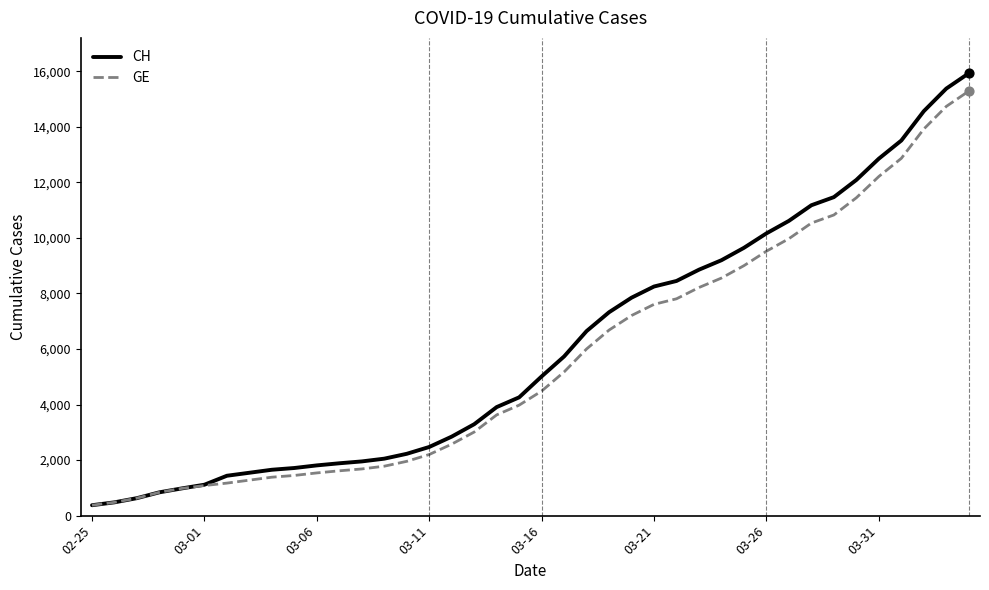

At how many categories does at least one series exceed 15865?

1